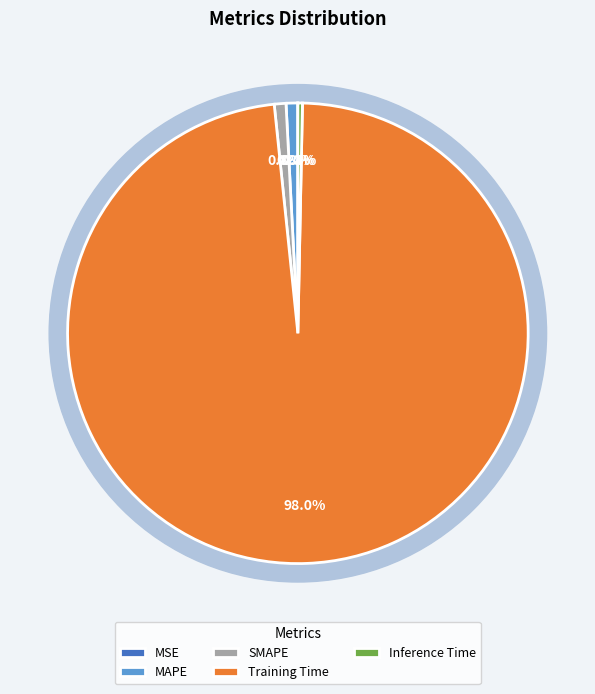

Combined, what portion of the pie is MAPE and Training Time?

98.8%